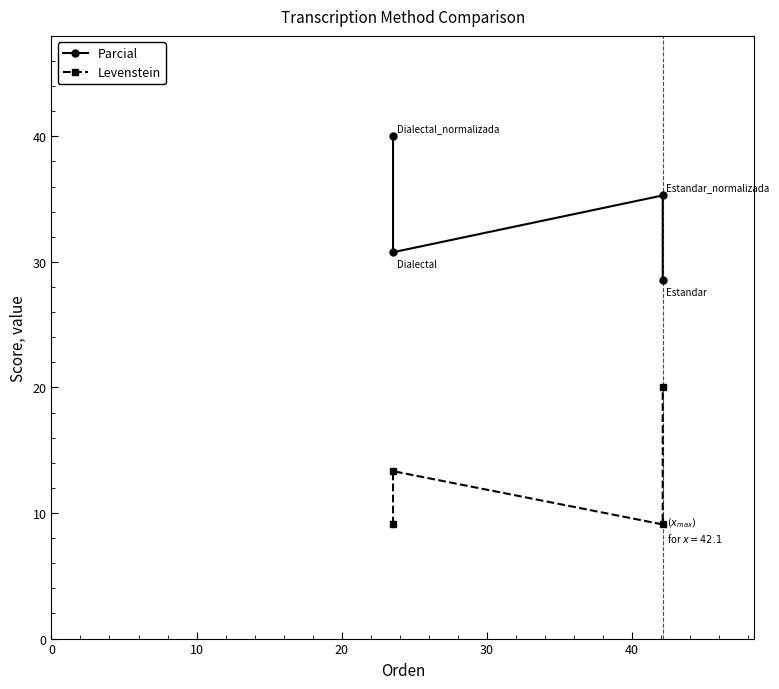

List the series in order of their peak value, highest first.

Parcial, Levenstein